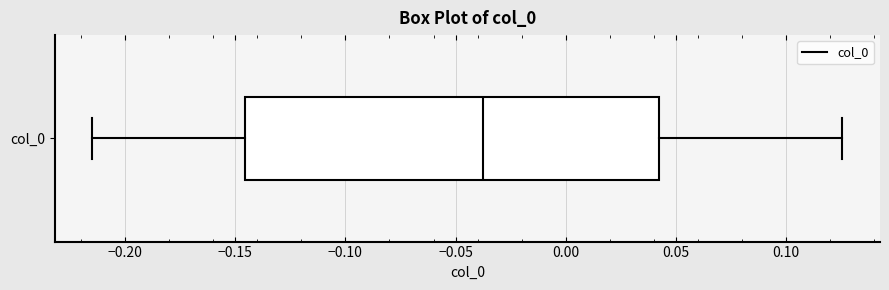

Transcribe this box plot: give where the median line is, the range the box spans, and where the two whiskers end, as read against the x-axis. The values are not printed on the chart, so give them approximately, as read against the axis.

median -0.040, box -0.145 to 0.040, whiskers -0.215 to 0.125